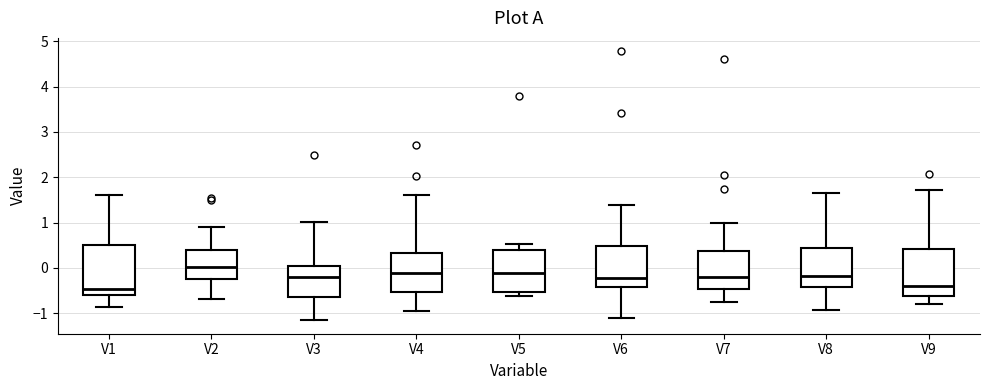

Reading left to right, read every box against the y-axis: the position of its median line, the range the box covers, and the ends of its whiskers. The values are not printed on the chart, so give them approximately, as read against the axis.

V1: median -0.5, box -0.6 to 0.5, whiskers -0.9 to 1.6
V2: median 0.0, box -0.2 to 0.4, whiskers -0.7 to 0.9
V3: median -0.2, box -0.6 to 0.0, whiskers -1.2 to 1.0
V4: median -0.1, box -0.5 to 0.3, whiskers -0.9 to 1.6
V5: median -0.1, box -0.5 to 0.4, whiskers -0.6 to 0.5
V6: median -0.2, box -0.4 to 0.5, whiskers -1.1 to 1.4
V7: median -0.2, box -0.5 to 0.4, whiskers -0.8 to 1.0
V8: median -0.2, box -0.4 to 0.4, whiskers -0.9 to 1.7
V9: median -0.4, box -0.6 to 0.4, whiskers -0.8 to 1.7